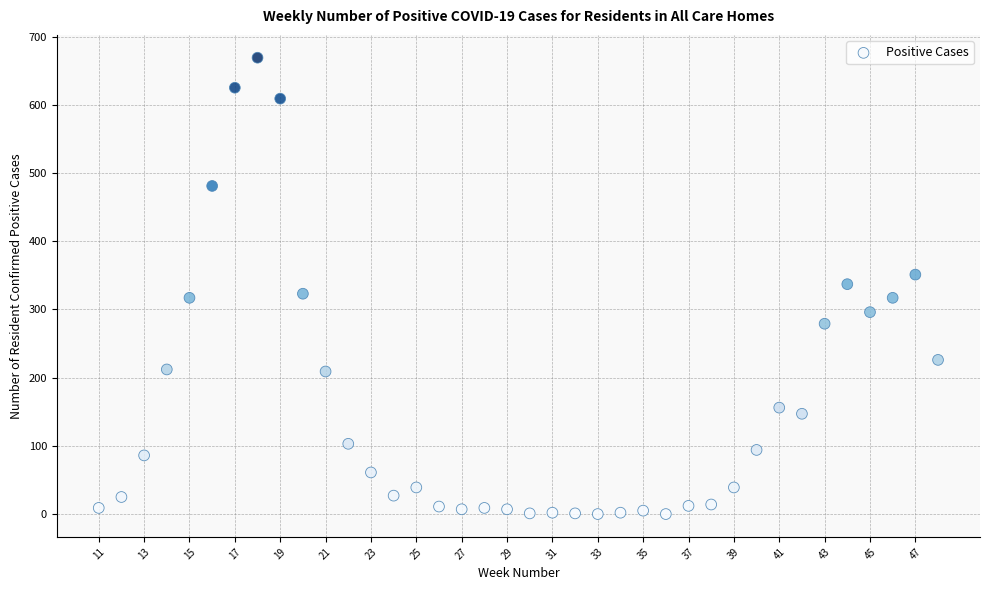

What is the range of X values (max minus min)?

37